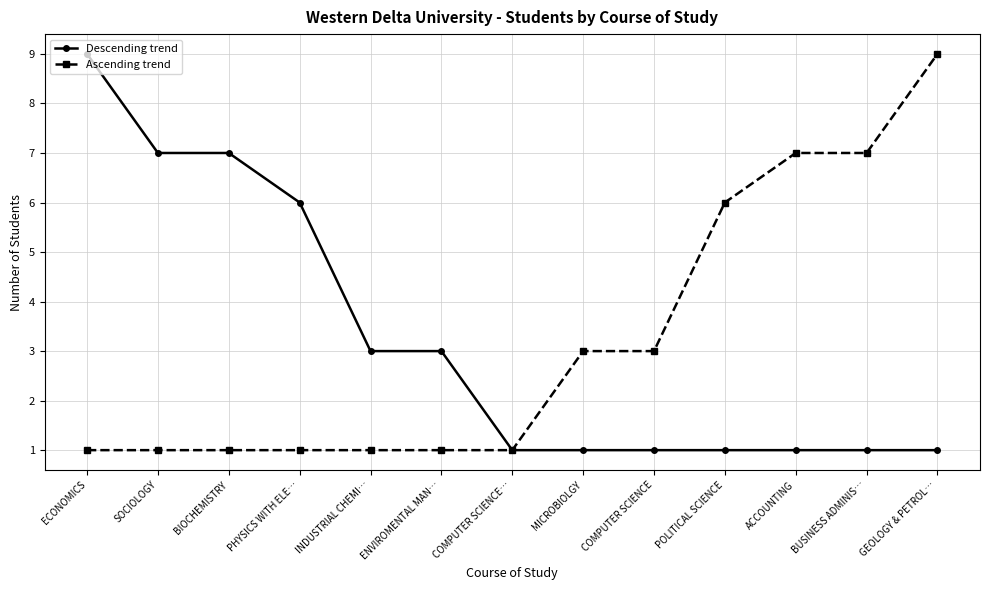

What is the difference between the maximum and minimum values in the Descending trend series?

8